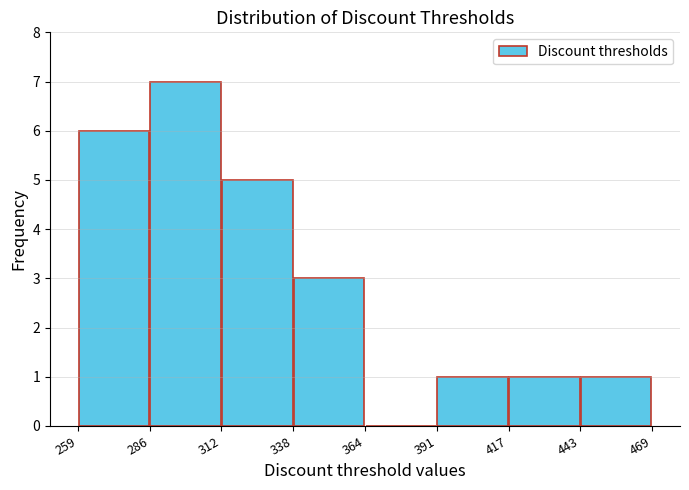

Reading left to right, list every bar in this chart as the range it spans on the x-axis followed by its height. The values are not printed on the chart, so give them approximately, as read against the axis.

259 to 286: 6
286 to 312: 7
312 to 338: 5
338 to 364: 3
364 to 391: 0
391 to 417: 1
417 to 443: 1
443 to 469: 1